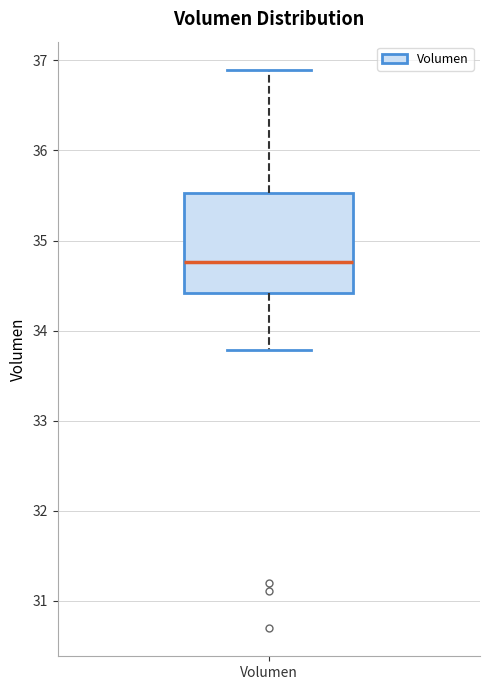

Read this box plot against the y-axis: the position of the median line, the range covered by the box, and the ends of both whiskers. The values are not printed on the chart, so give them approximately, as read against the axis.

median 34.8, box 34.4 to 35.5, whiskers 33.8 to 36.9